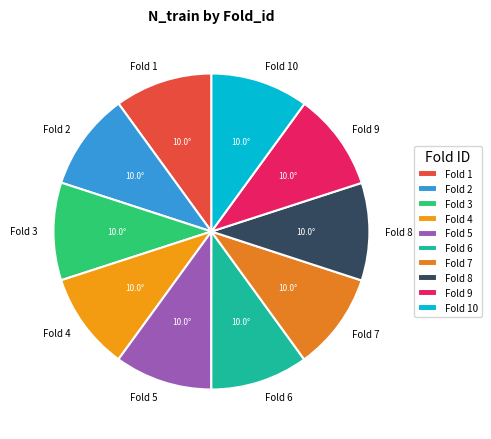

Is it true that Fold 8 is 1% of the pie?

False